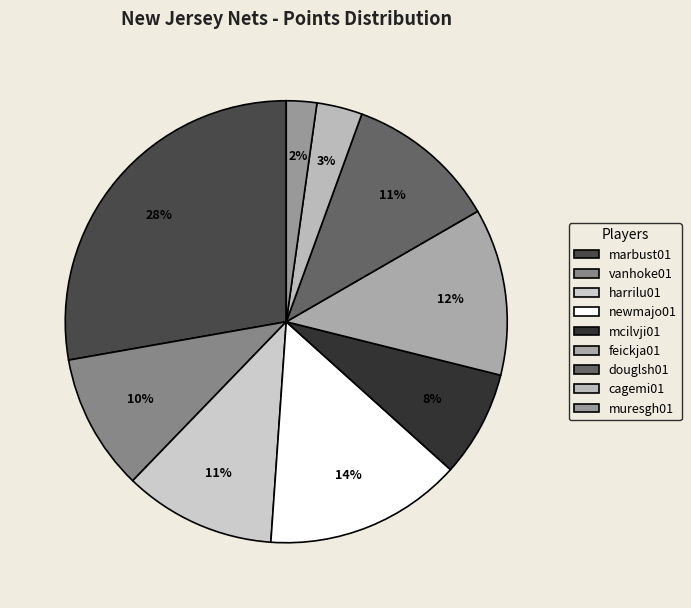

How many segments does this pie chart have?

9